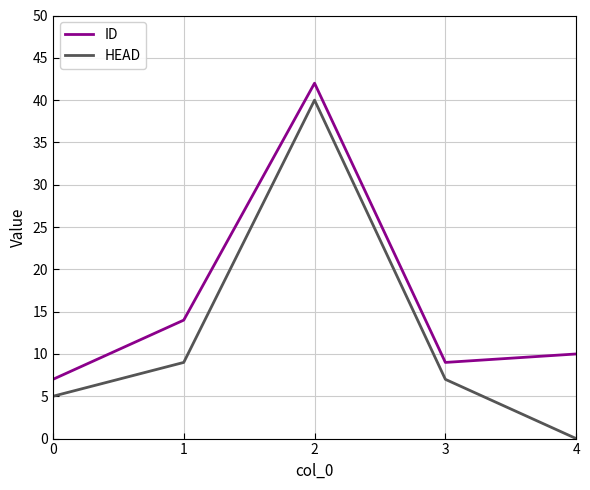

Is the value of ID at 3 greater than the value of HEAD at 2?

No